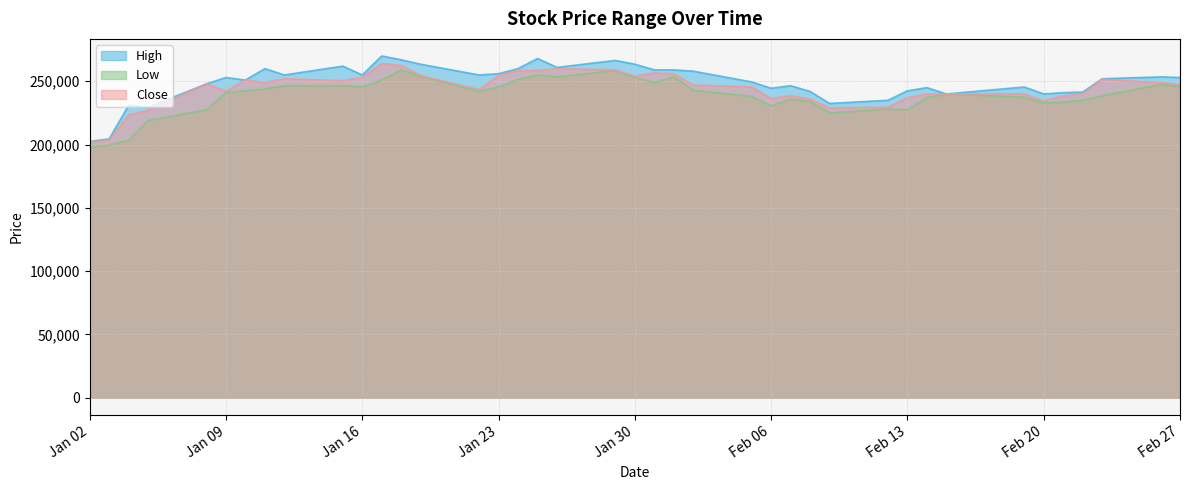

How many interior local peaks does the Low series have?

8